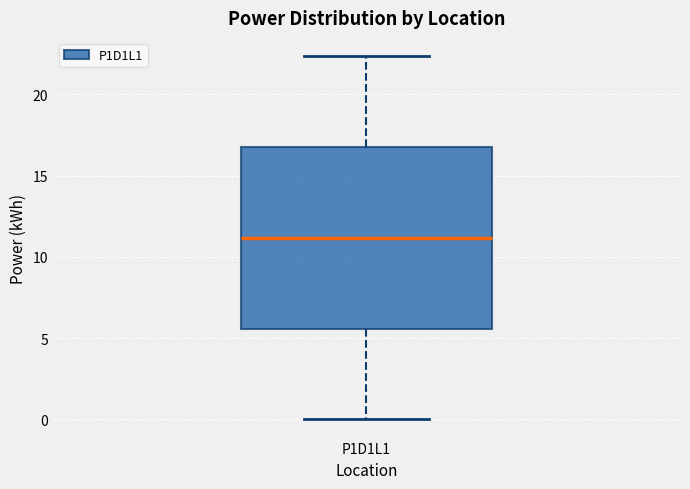

Where is the upper edge of the box for P1D1L1 on the y-axis? The values are not printed on the chart, so give them approximately, as read against the axis.

17.0